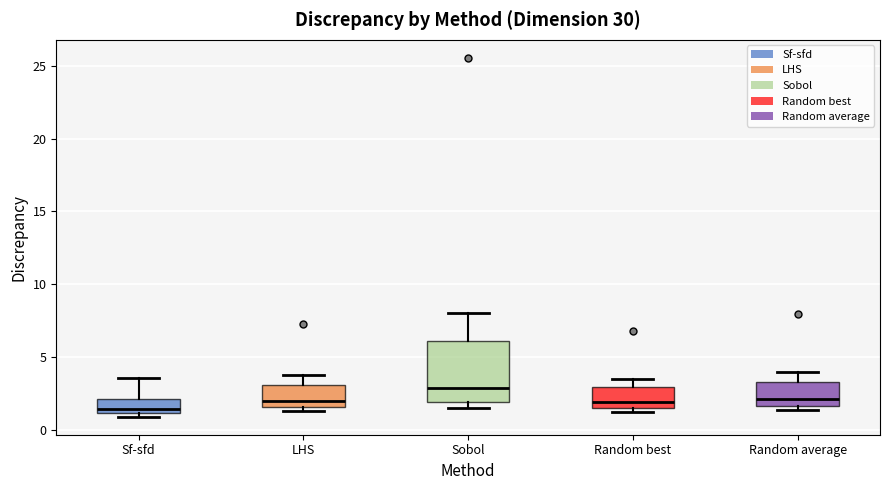

Comparing the boxes themselves (not the whiskers), which one is the tallest?

Sobol